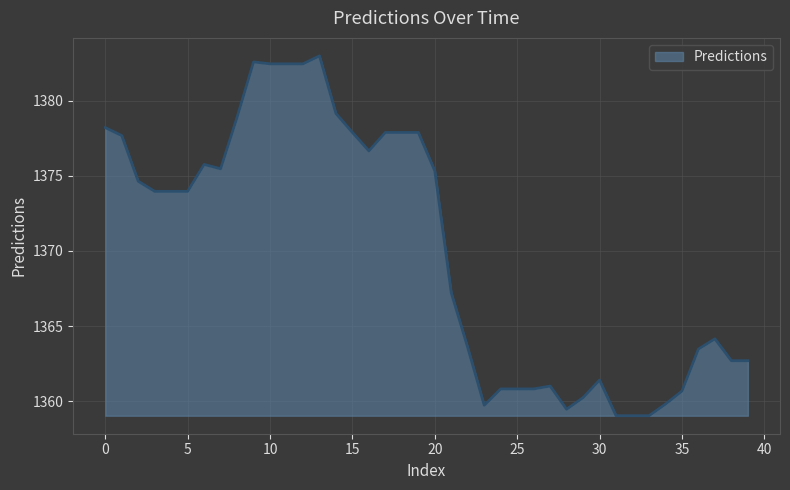

What is the difference between the maximum and minimum values?

24.0